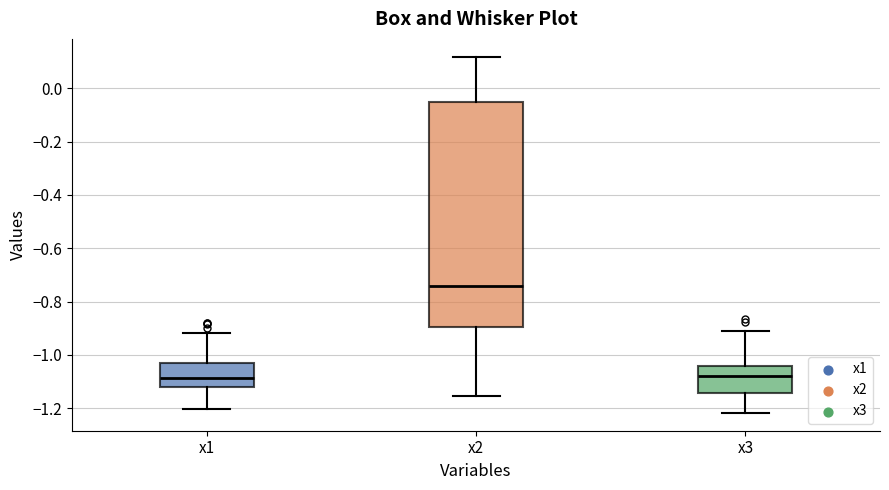

Where does the lower whisker of the box for x2 end on the y-axis? The values are not printed on the chart, so give them approximately, as read against the axis.

-1.16